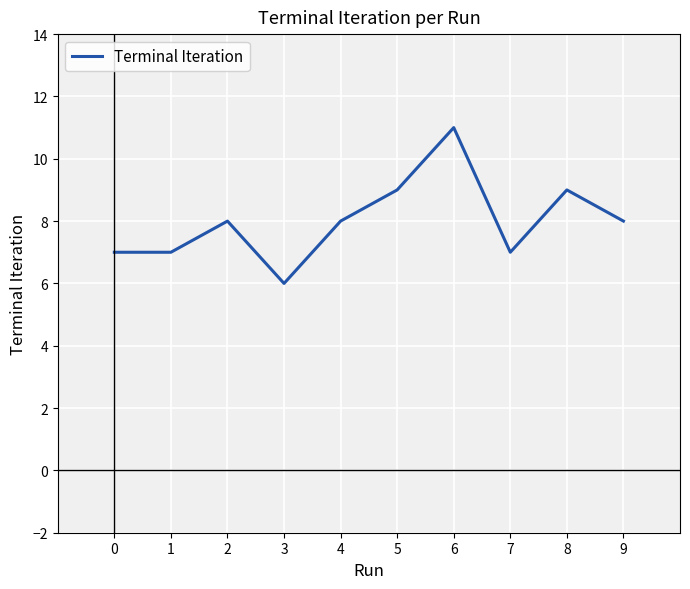

How many lines are shown in the chart?

1